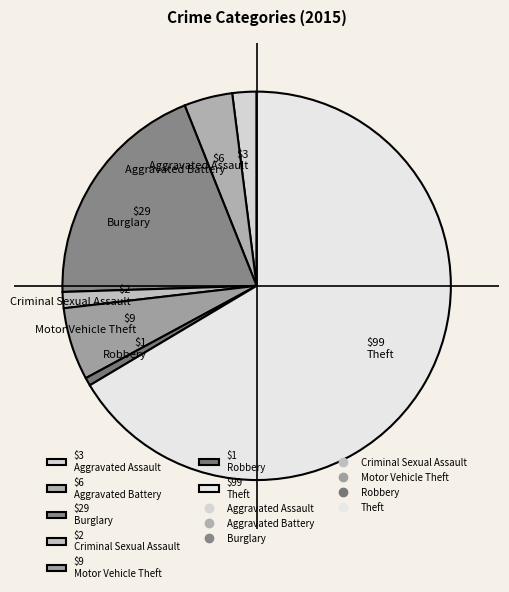

True or false: $99 Theft accounts for 78% of the total.

False